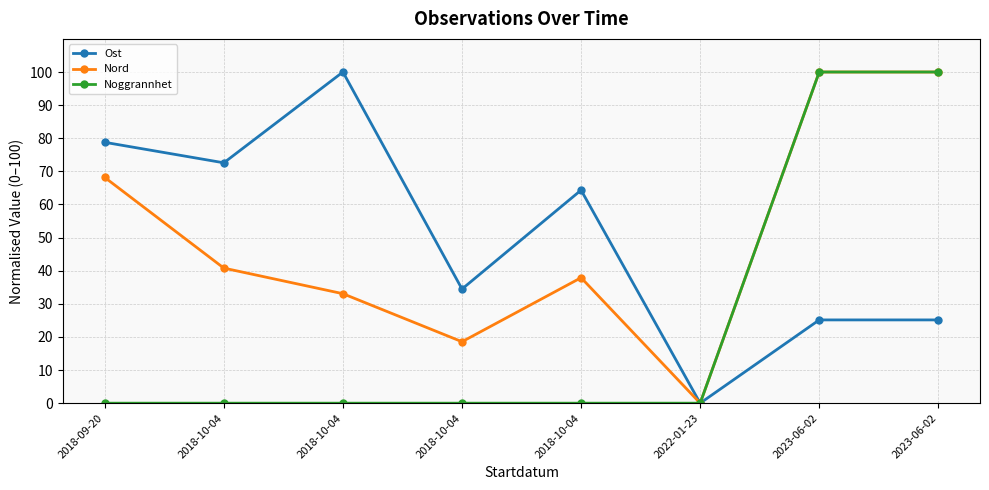

List the series in order of their peak value, lowest first.

Ost, Nord, Noggrannhet